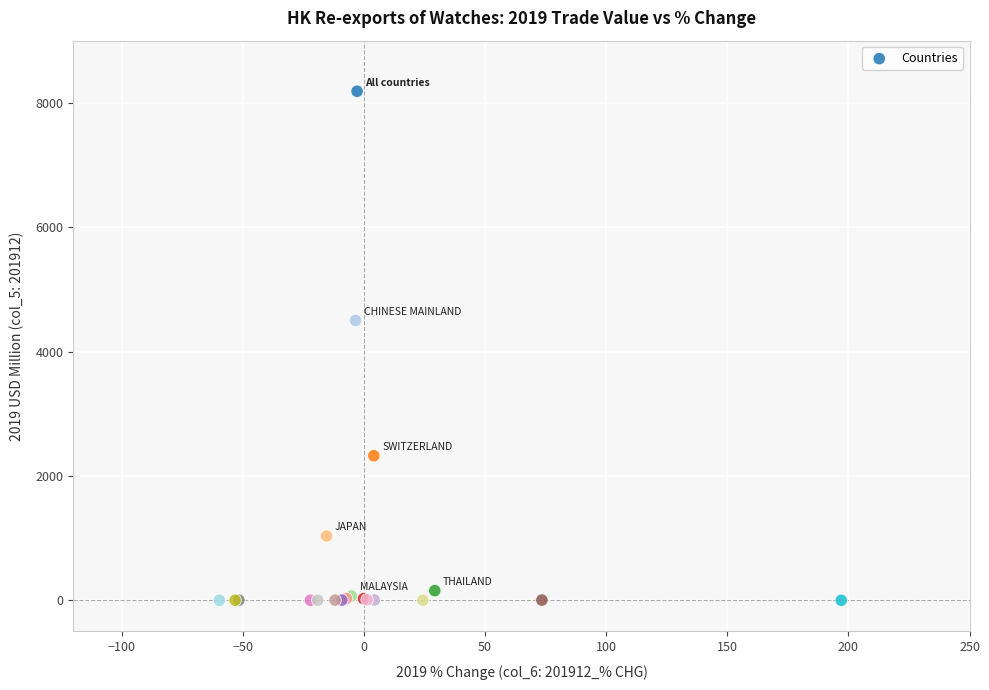

What Y value in the scatter plot is closest to 4093?

4501.4